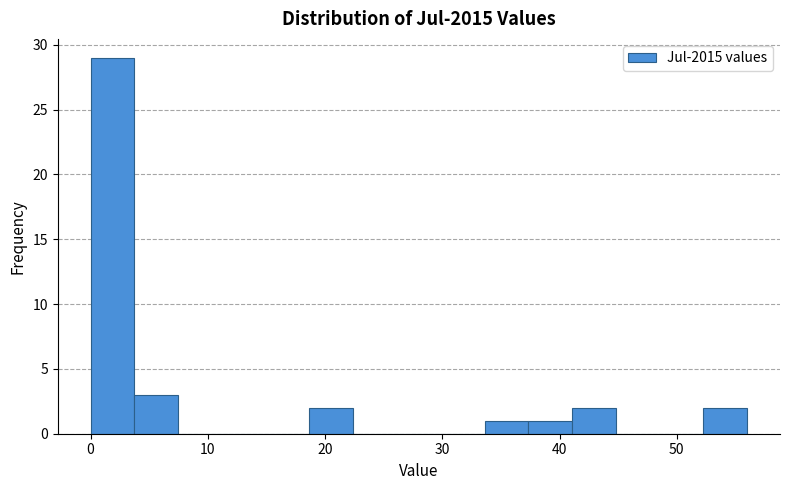

Around what value on the x-axis is the tallest bar? Give the approximate position of its centre, as read against the axis.

2